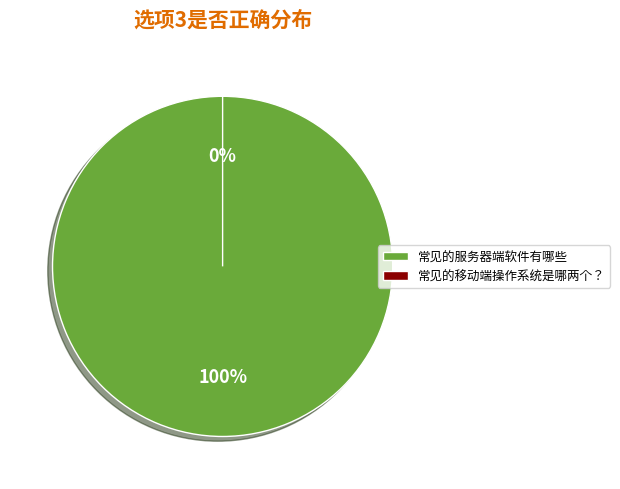

Which category accounts for the majority?

常见的服务器端软件有哪些